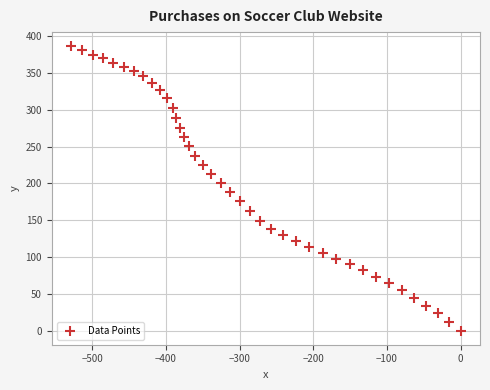

What is the range of X values (max minus min)?

528.4